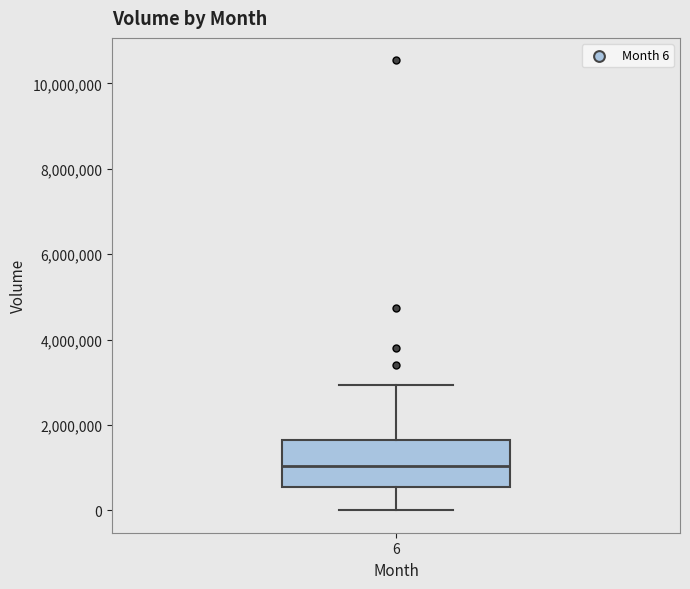

Transcribe this box plot: give where the median line is, the range the box spans, and where the two whiskers end, as read against the y-axis. The values are not printed on the chart, so give them approximately, as read against the axis.

median 1000000, box 600000 to 1600000, whiskers 0 to 3000000